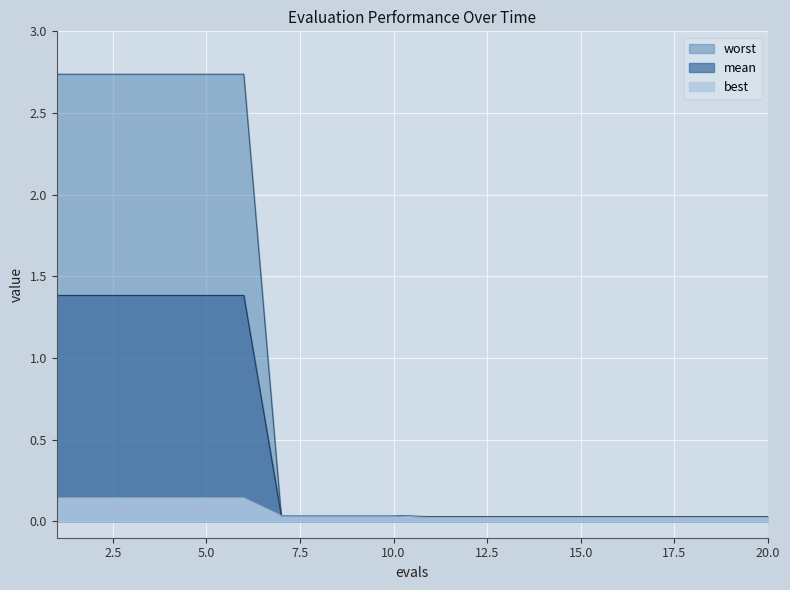

Does the chart display data point markers on the line(s)?

No